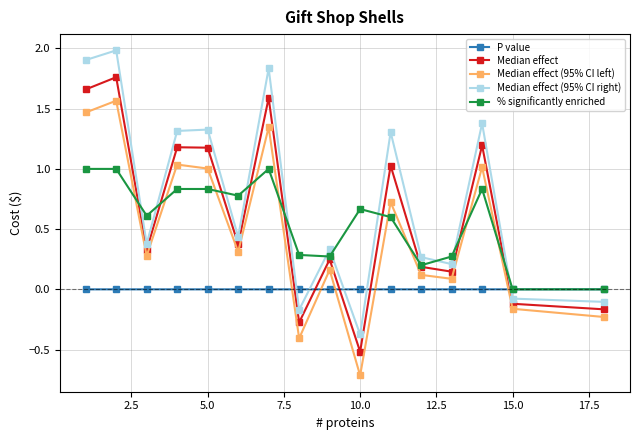

How many intersections are there between Median effect and P value?

5